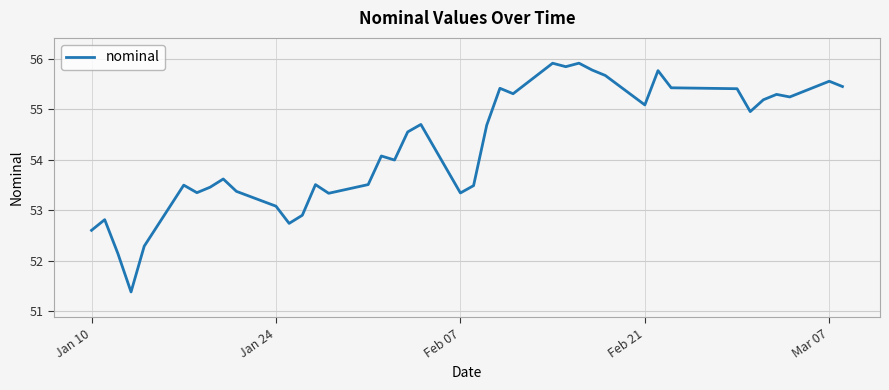

What is the minimum value shown in the chart?

51.4